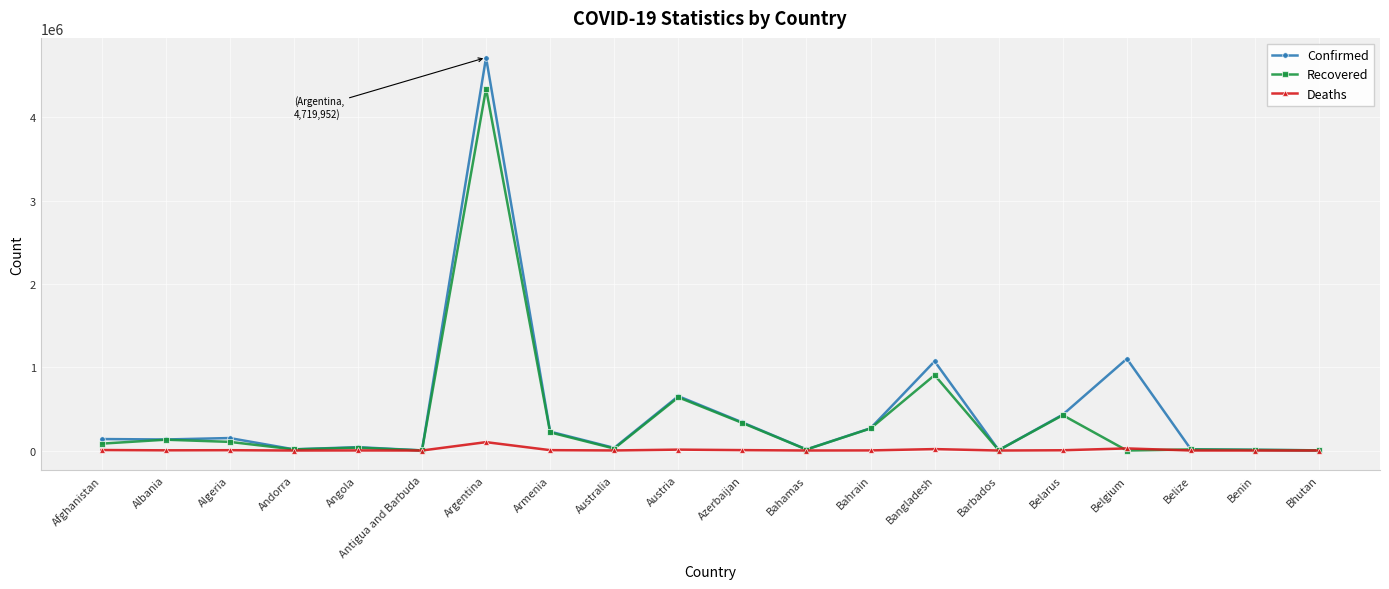

What is the total value across all series at Armenia?

449797